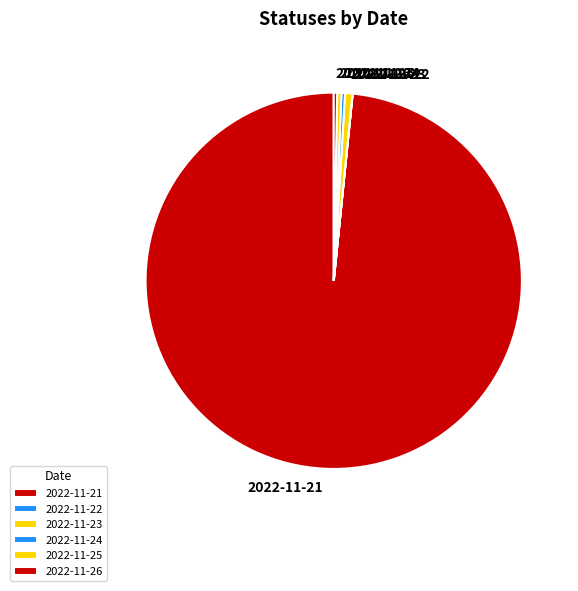

Which category accounts for the majority?

2022-11-21